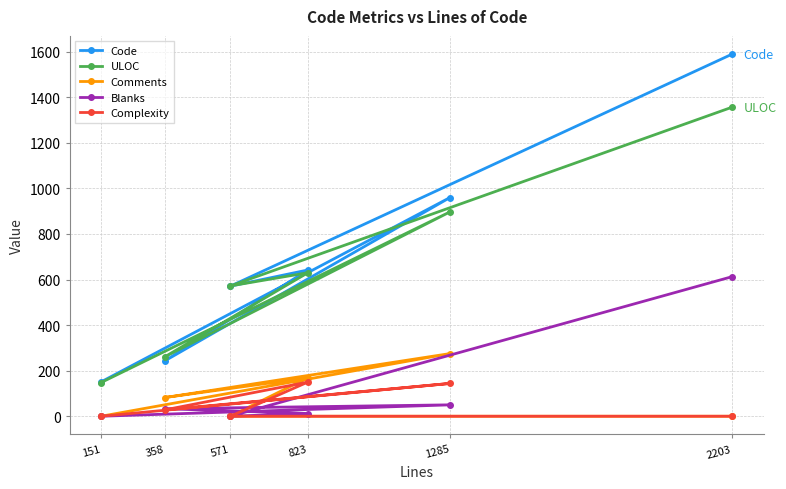

How many data points in Code are less than 642?

3